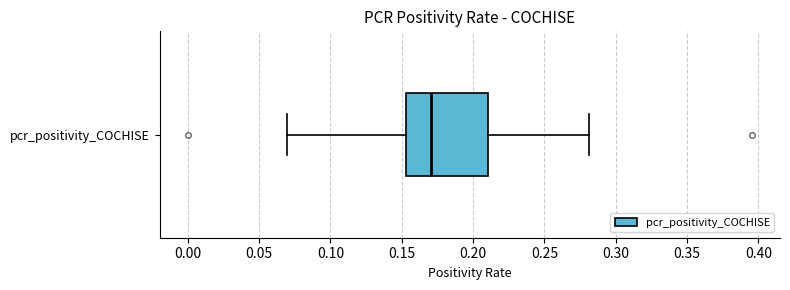

Transcribe this box plot: give where the median line is, the range the box spans, and where the two whiskers end, as read against the x-axis. The values are not printed on the chart, so give them approximately, as read against the axis.

median 0.170, box 0.155 to 0.210, whiskers 0.070 to 0.280